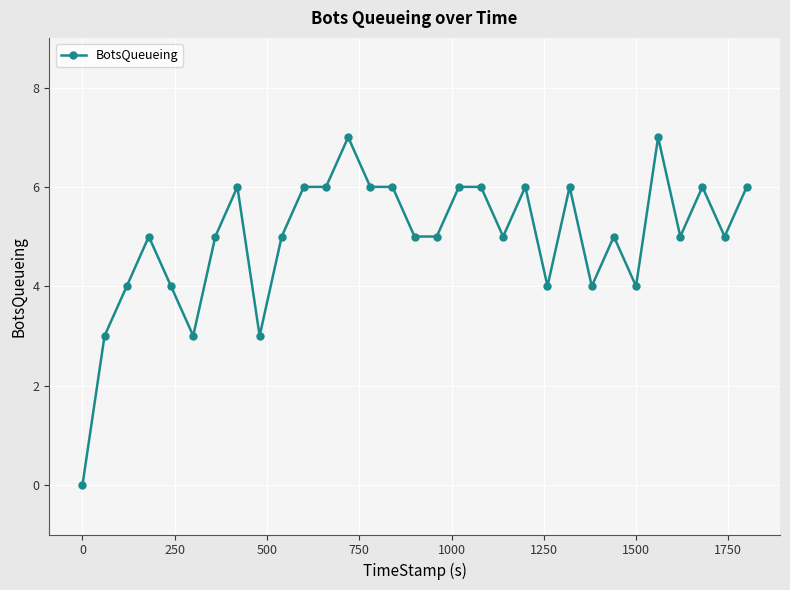

True or false: the data has more than 0 interior local peaks.

True